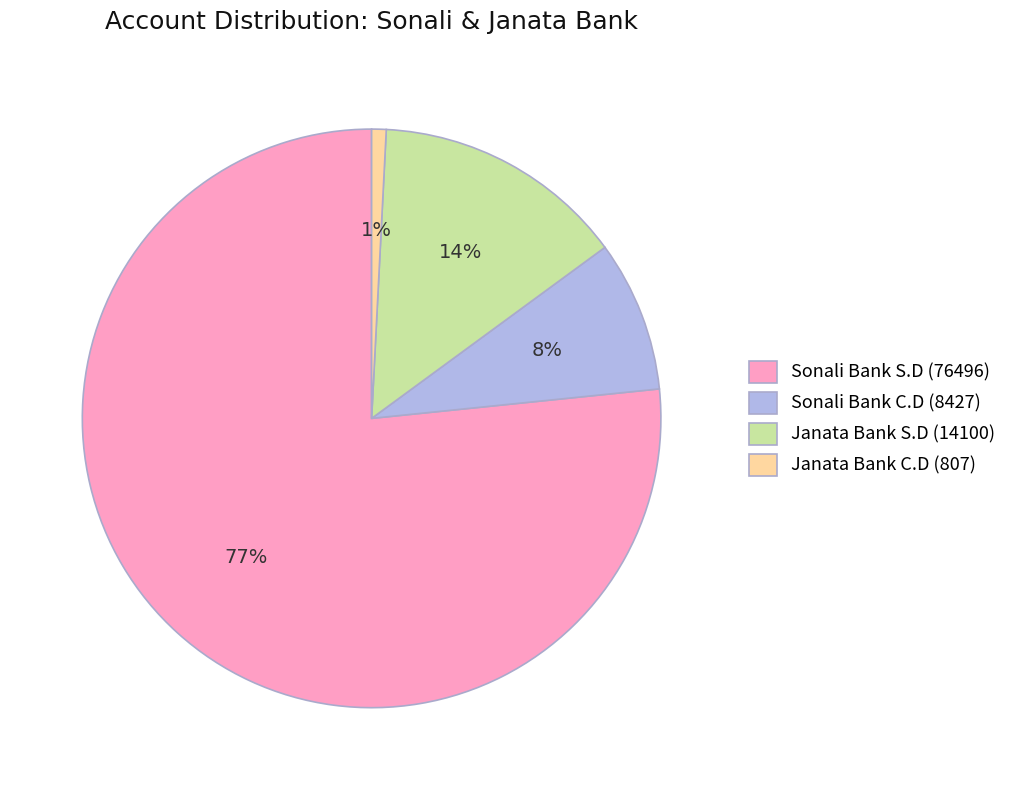

True or false: Sonali Bank S.D (76496) accounts for 77% of the total.

True